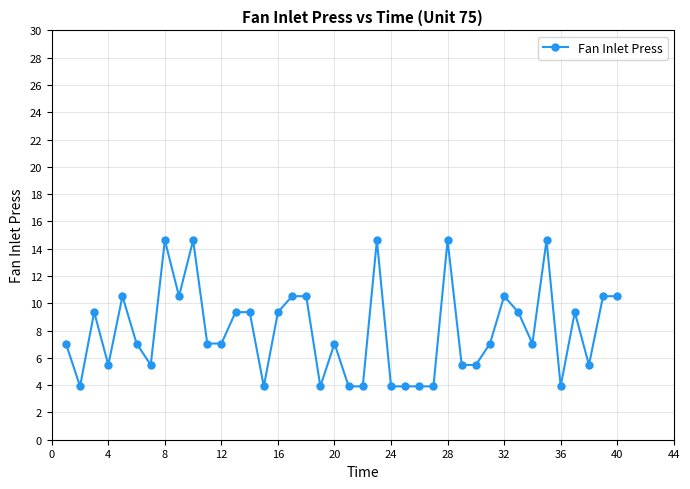

What is the smallest value displayed?

3.9